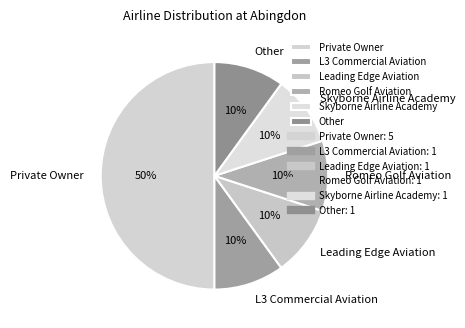

Is it true that Private Owner is 37% of the pie?

False